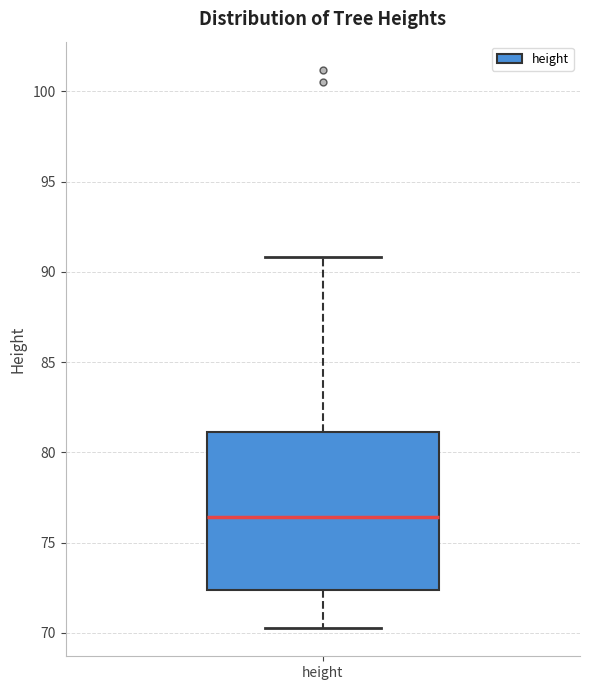

Read this box plot against the y-axis: the position of the median line, the range covered by the box, and the ends of both whiskers. The values are not printed on the chart, so give them approximately, as read against the axis.

median 76.5, box 72.5 to 81.0, whiskers 70.5 to 91.0